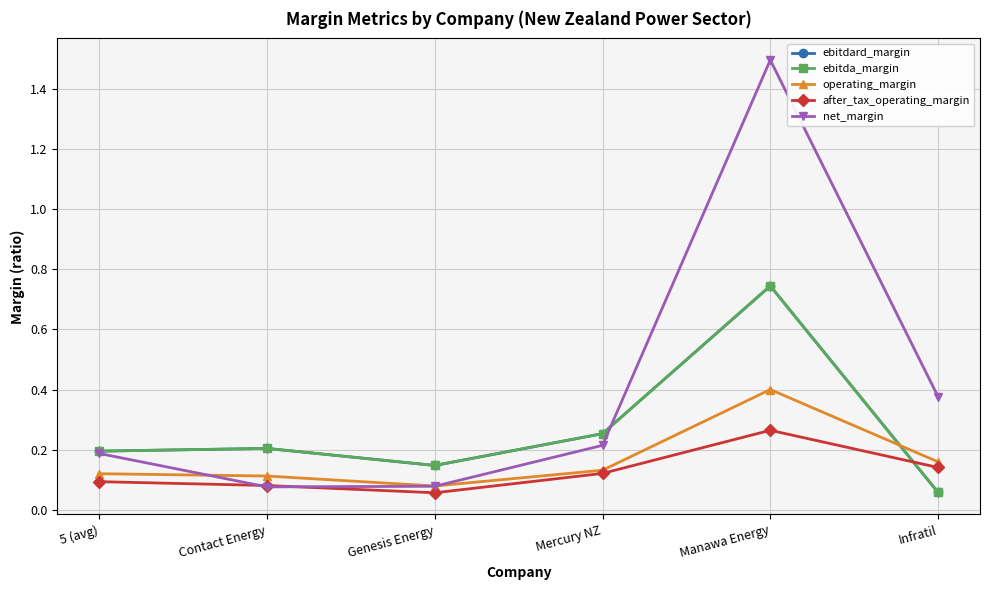

What is the total value across all series at Infratil?

0.8